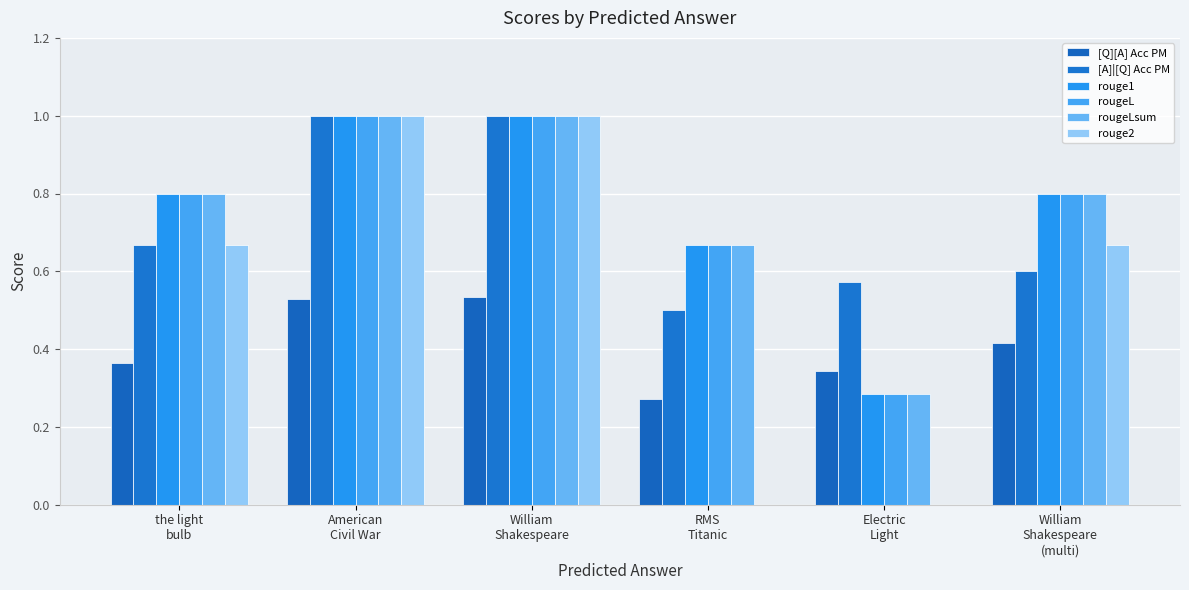

What is the difference between the second highest and minimum values in the rougeL series?

0.7